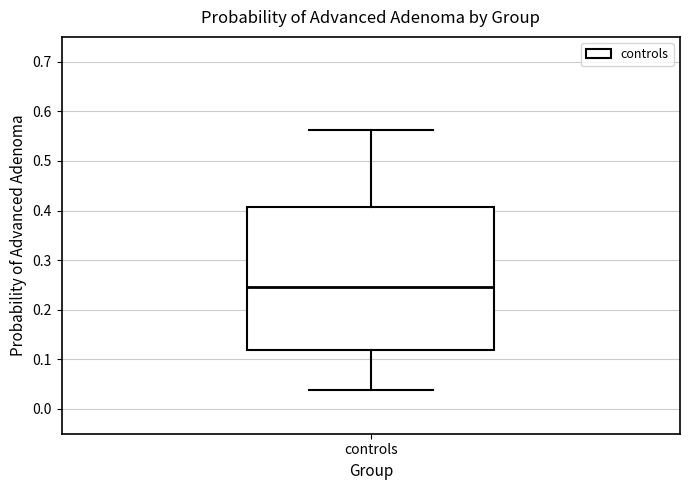

Where does the lower whisker of the box for controls end on the y-axis? The values are not printed on the chart, so give them approximately, as read against the axis.

0.04